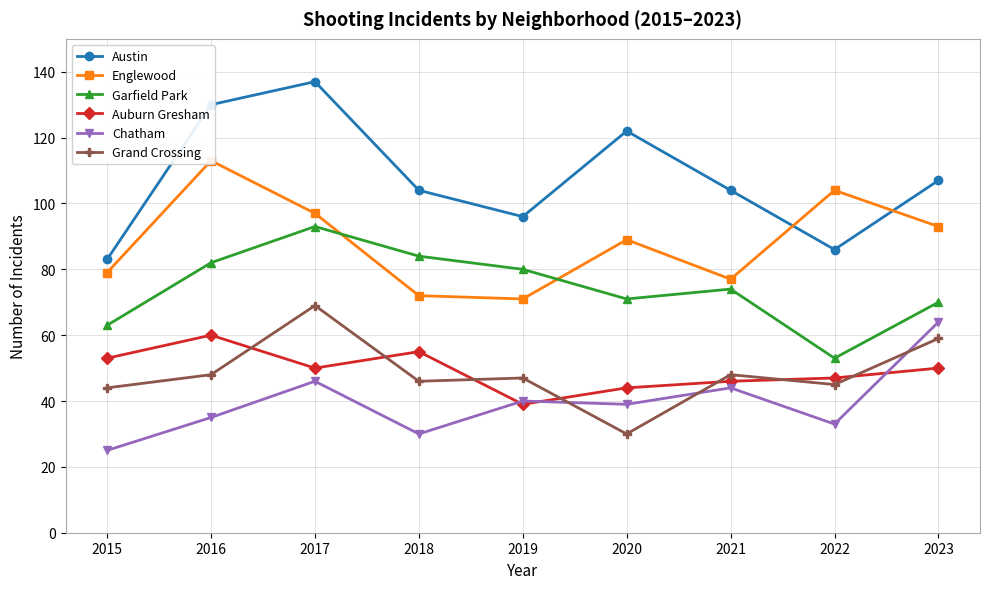

How many intersections are there between Auburn Gresham and Chatham?

3